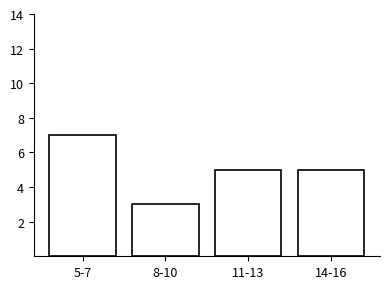

Reading left to right, list all the values displayed in this chart.

7	3	5	5